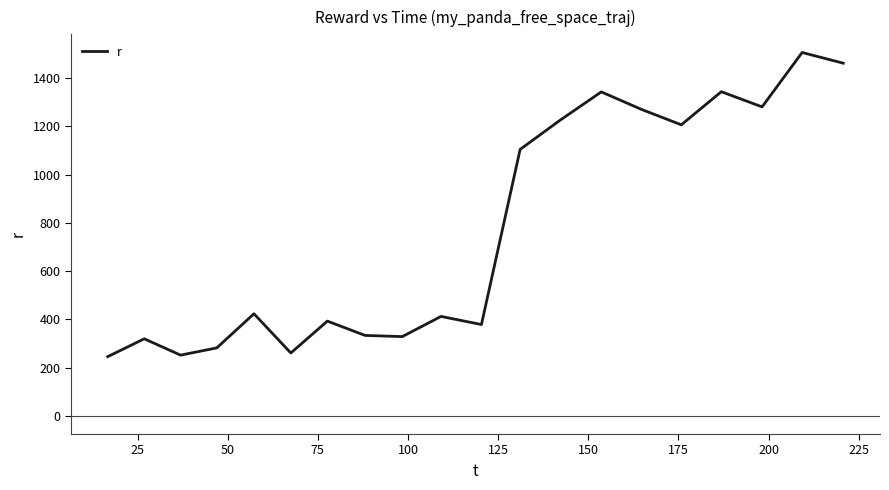

What is the smallest value displayed?

245.6